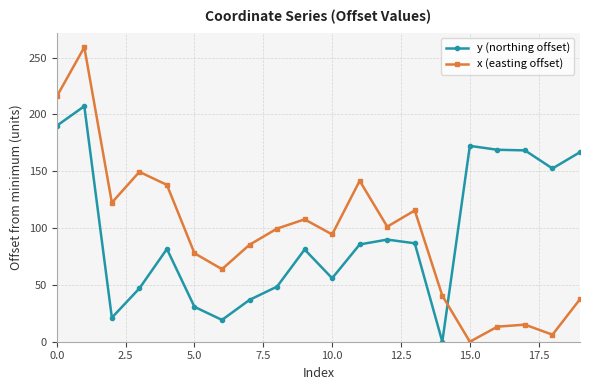

Does the chart have visible grid lines?

Yes